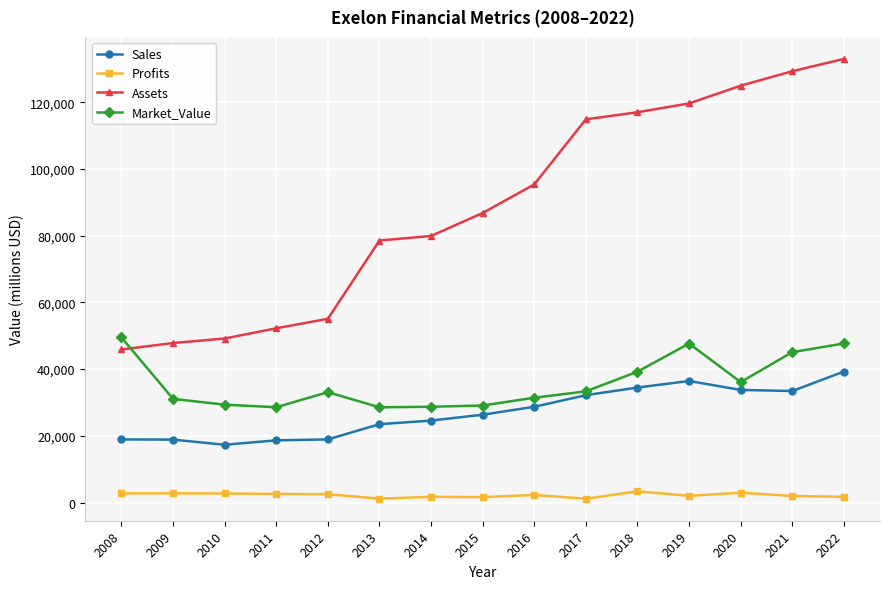

What is the total value across all series at 2010?

98550